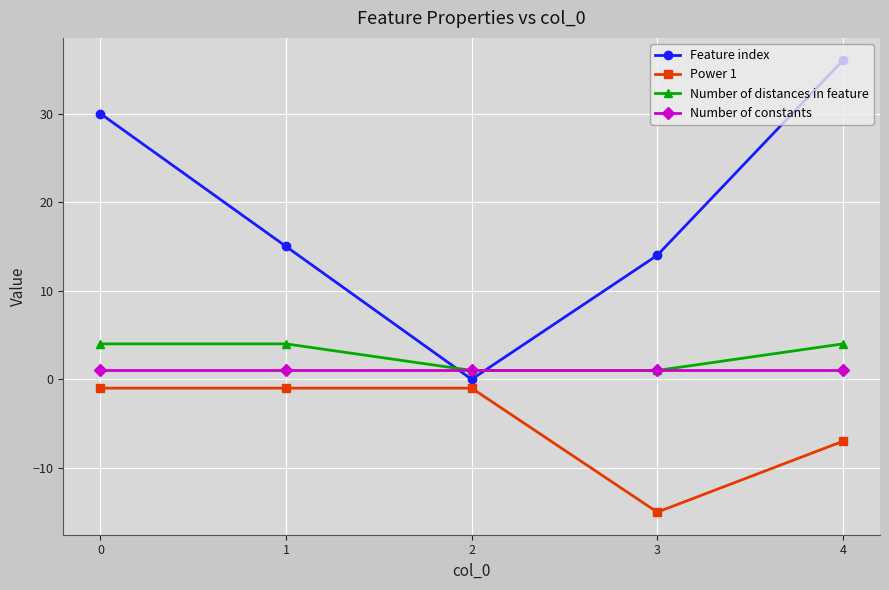

What is the highest value of the Feature index series?

36